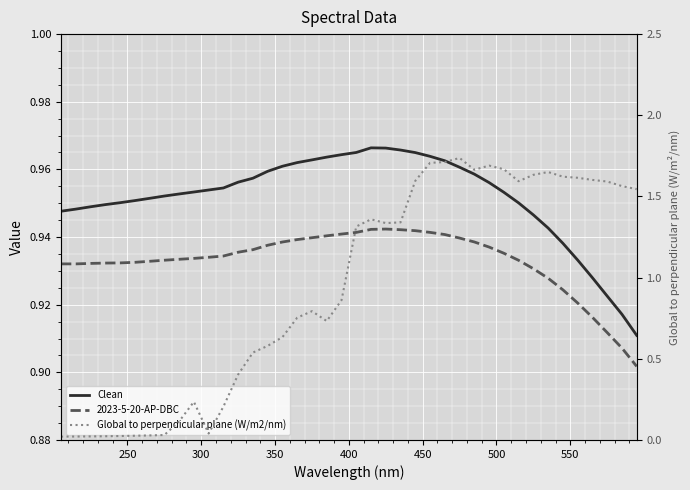

Does the chart display data point markers on the line(s)?

No